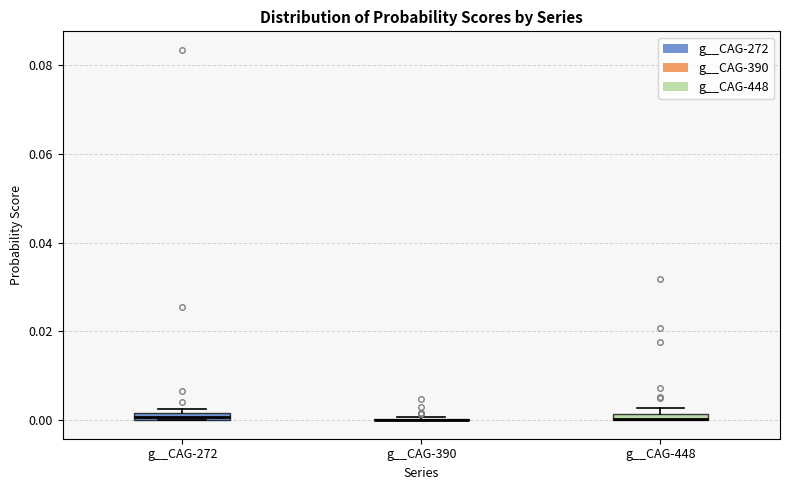

Where is the lower edge of the box for g__CAG-448 on the y-axis? The values are not printed on the chart, so give them approximately, as read against the axis.

0.000